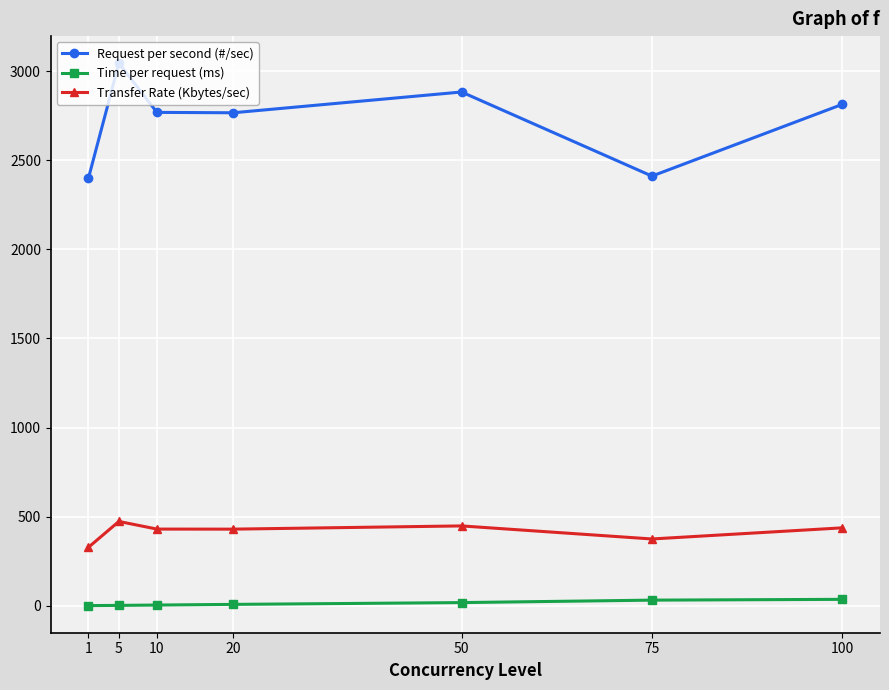

Where does the Request per second (#/sec) series first go above 2769?

5